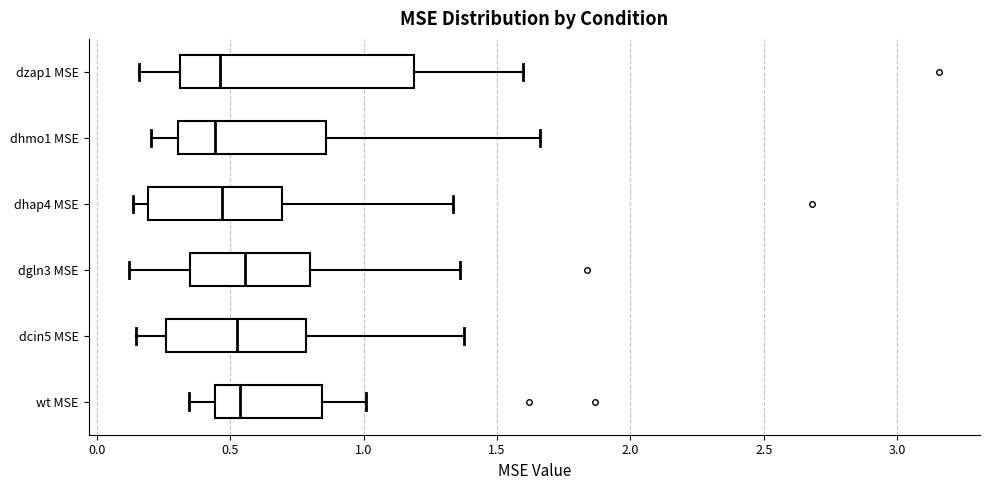

Reading bottom to top, read every box against the x-axis: the position of its median line, the range the box covers, and the ends of its whiskers. The values are not printed on the chart, so give them approximately, as read against the axis.

wt MSE: median 0.55, box 0.45 to 0.85, whiskers 0.35 to 1.00
dcin5 MSE: median 0.55, box 0.25 to 0.80, whiskers 0.15 to 1.40
dgln3 MSE: median 0.55, box 0.35 to 0.80, whiskers 0.10 to 1.35
dhap4 MSE: median 0.45, box 0.20 to 0.70, whiskers 0.15 to 1.35
dhmo1 MSE: median 0.45, box 0.30 to 0.85, whiskers 0.20 to 1.65
dzap1 MSE: median 0.45, box 0.30 to 1.20, whiskers 0.15 to 1.60